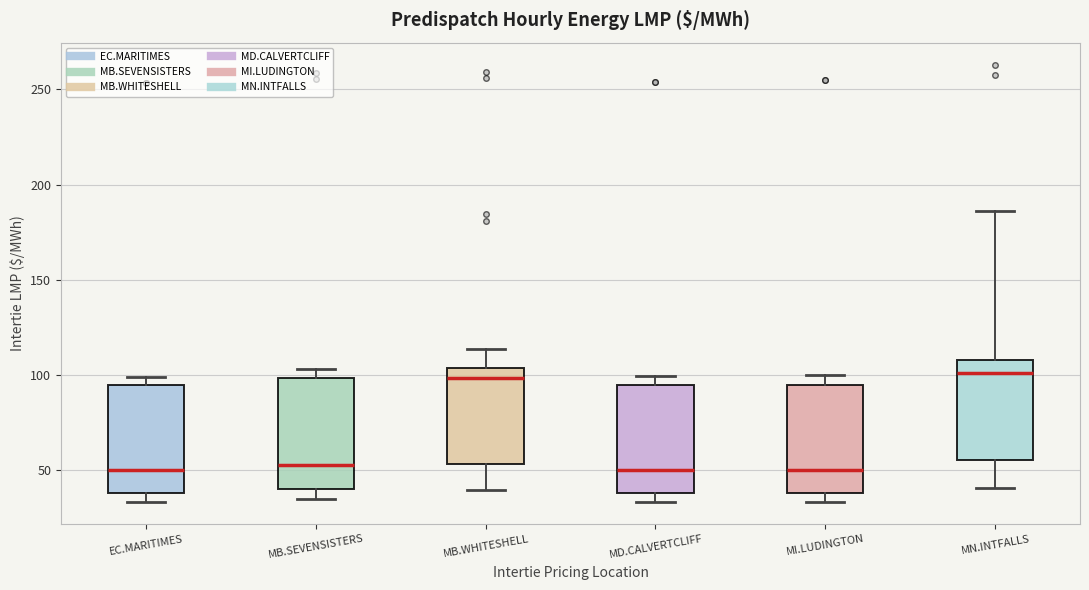

Reading left to right, transcribe this box plot: for each box, give where its median line is, the range the box spans, and where its two whiskers end, as read against the y-axis. The values are not printed on the chart, so give them approximately, as read against the axis.

EC.MARITIMES: median 50, box 40 to 95, whiskers 35 to 100
MB.SEVENSISTERS: median 55, box 40 to 100, whiskers 35 to 105
MB.WHITESHELL: median 100, box 55 to 105, whiskers 40 to 115
MD.CALVERTCLIFF: median 50, box 40 to 95, whiskers 35 to 100
MI.LUDINGTON: median 50, box 40 to 95, whiskers 35 to 100
MN.INTFALLS: median 100, box 55 to 110, whiskers 40 to 185